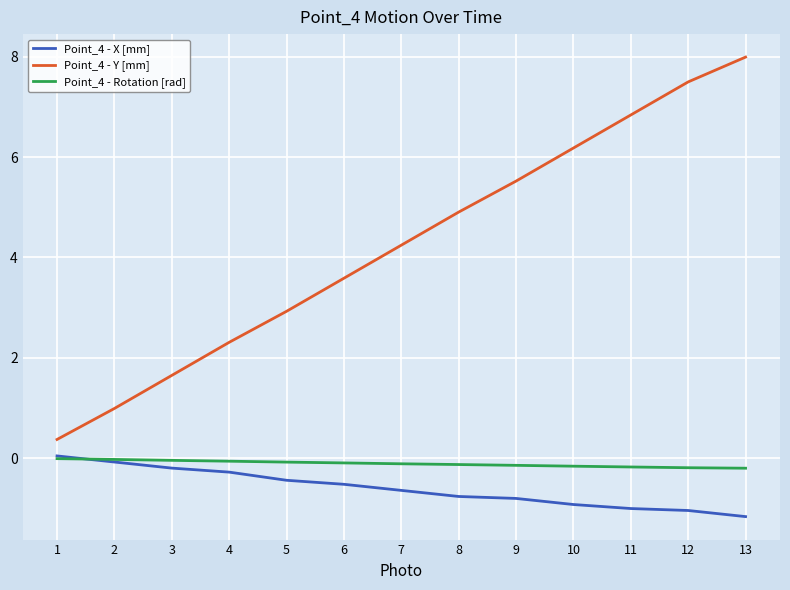

At which label does Point_4 - Y [mm] first exceed 4?

7